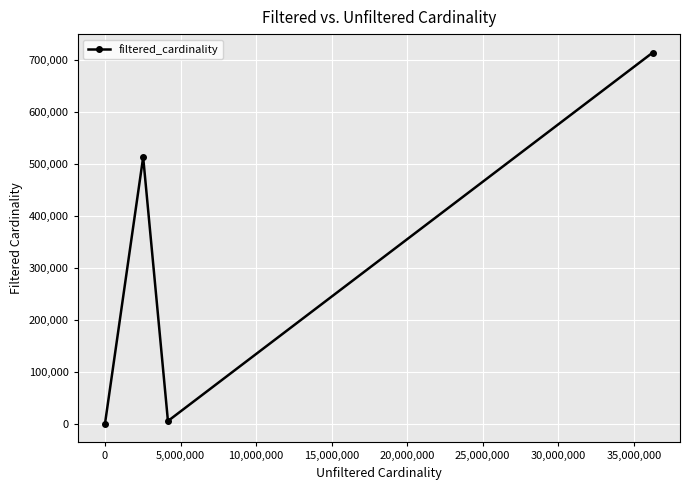

What is the maximum value shown in the chart?

713828